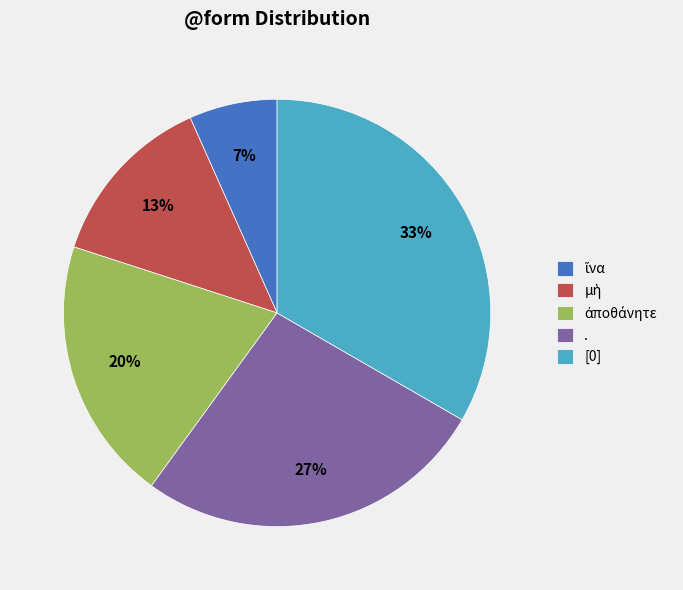

To the nearest percent, what portion does . represent?

27%